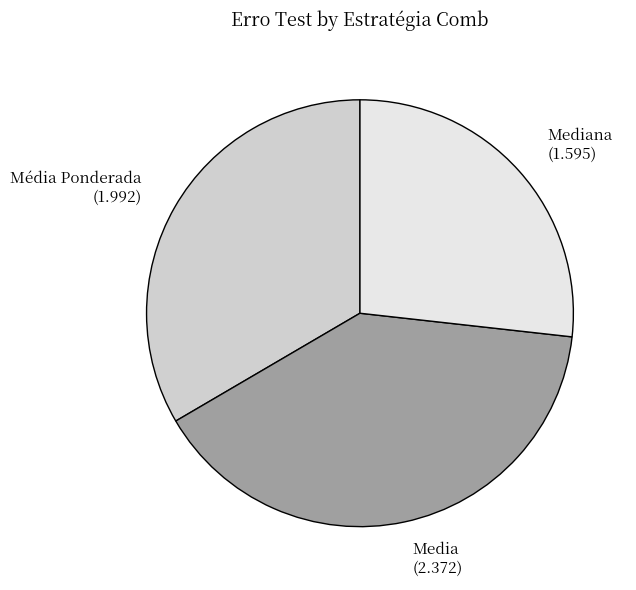

Which has a higher value, Mediana (1.595) or Média Ponderada (1.992)?

Média Ponderada (1.992)